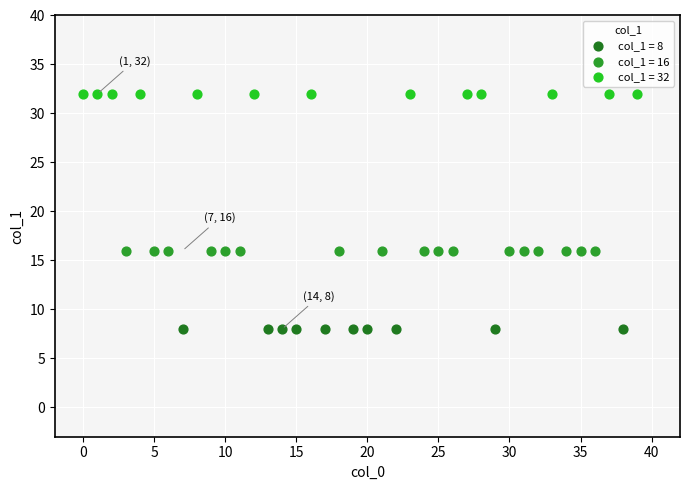

Which series reaches the maximum Y coordinate?

col_1 = 32